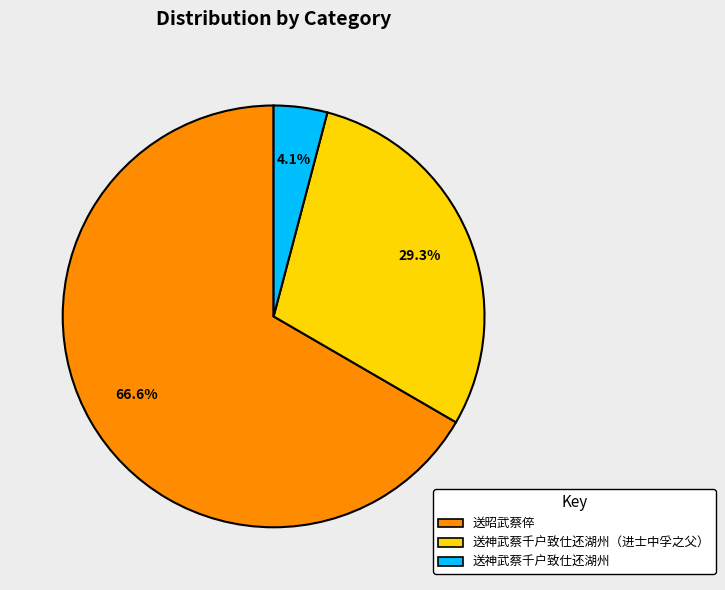

Is there a majority slice in this chart?

Yes